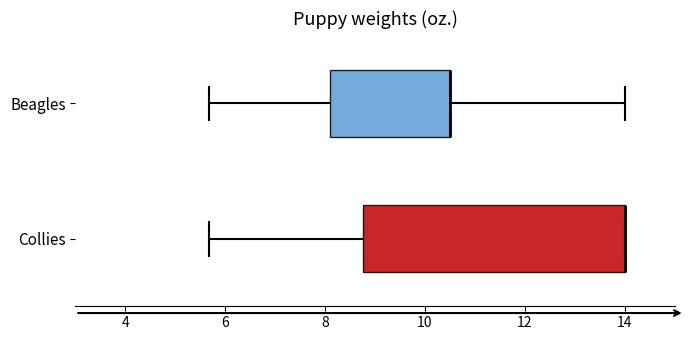

Which box is the widest, from its left edge to its right edge?

Collies